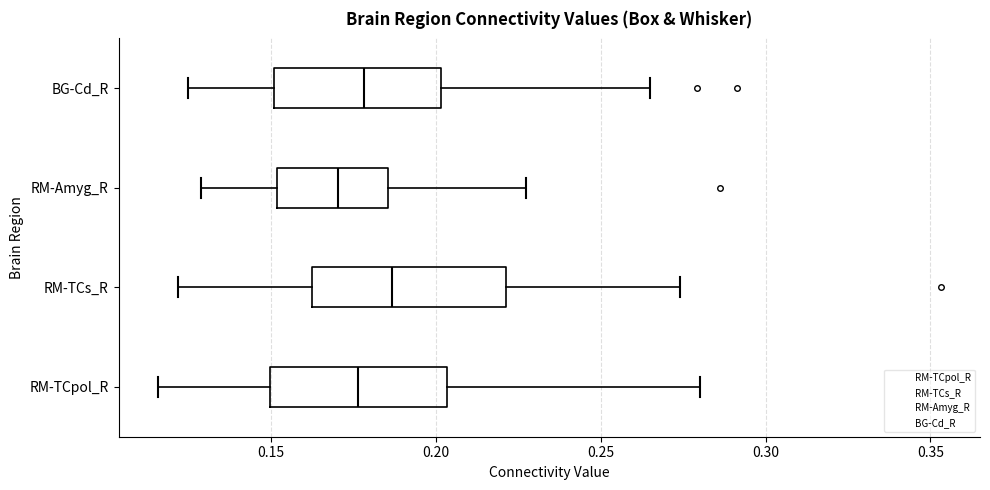

Reading bottom to top, transcribe this box plot: for each box, give where its median line is, the range the box spans, and where its two whiskers end, as read against the x-axis. The values are not printed on the chart, so give them approximately, as read against the axis.

RM-TCpol_R: median 0.175, box 0.150 to 0.205, whiskers 0.115 to 0.280
RM-TCs_R: median 0.185, box 0.160 to 0.220, whiskers 0.120 to 0.275
RM-Amyg_R: median 0.170, box 0.150 to 0.185, whiskers 0.130 to 0.225
BG-Cd_R: median 0.180, box 0.150 to 0.200, whiskers 0.125 to 0.265